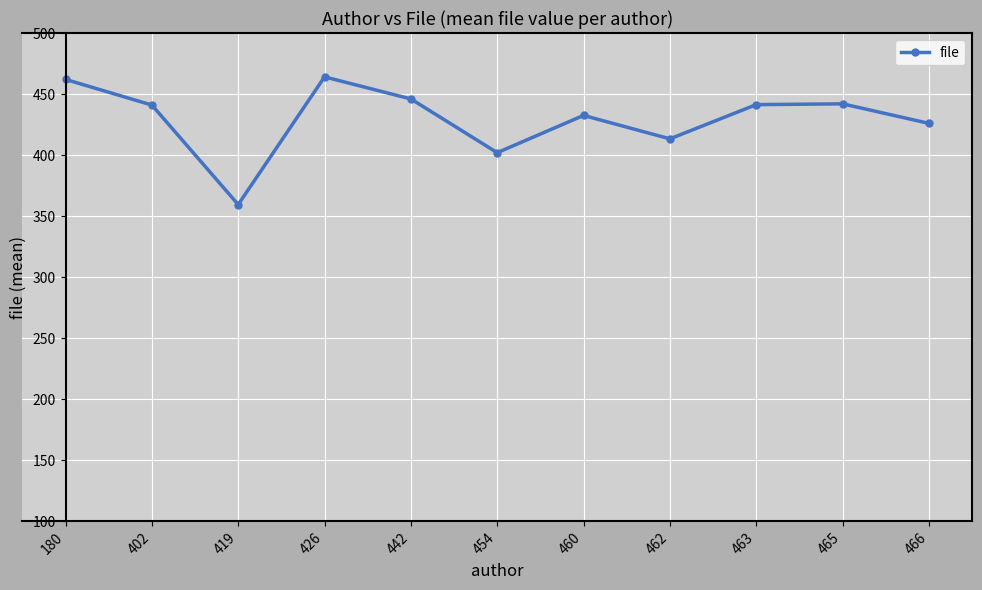

True or false: the data shows 280.1 at 180.

False